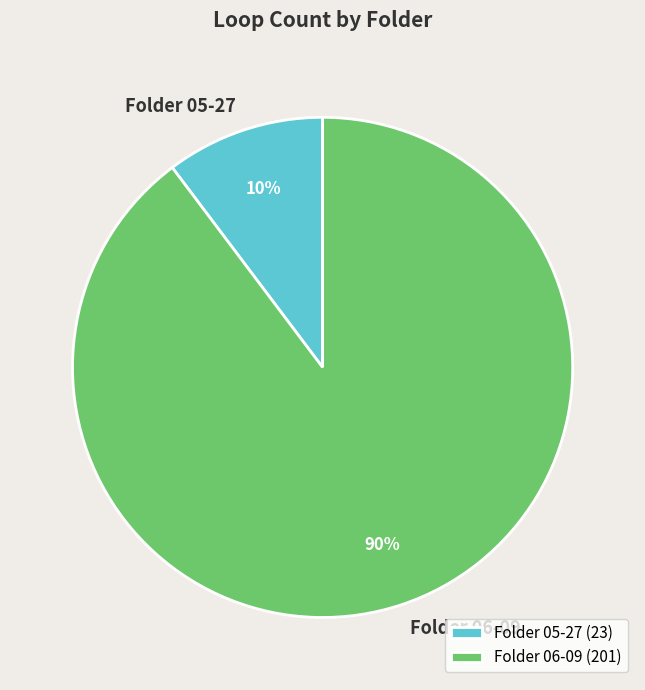

Count the number of slices in the pie.

2